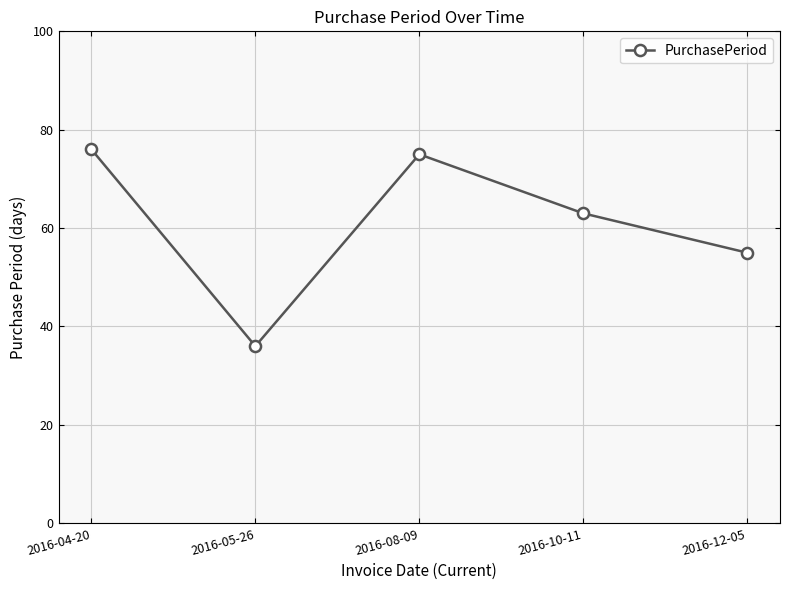

At which category does the chart reach its peak across all series?

2016-04-20